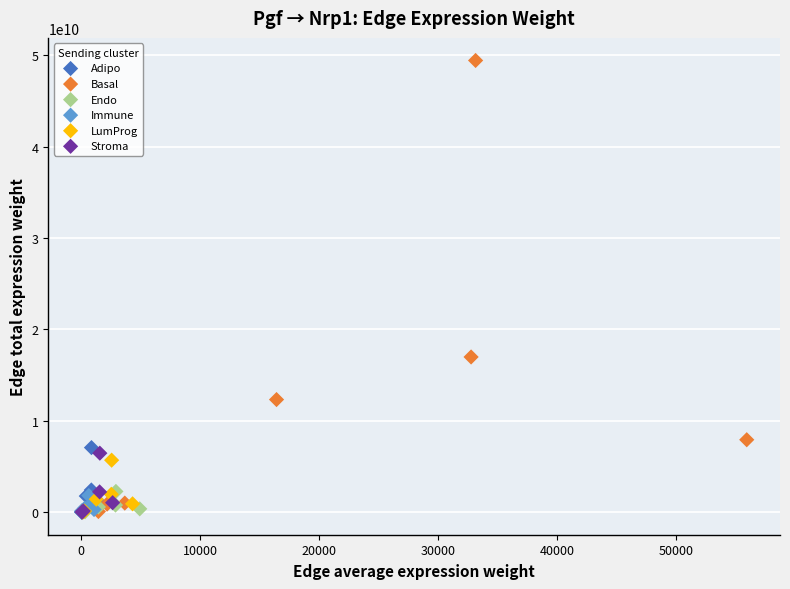

Which series has the widest spread of Y values?

Basal